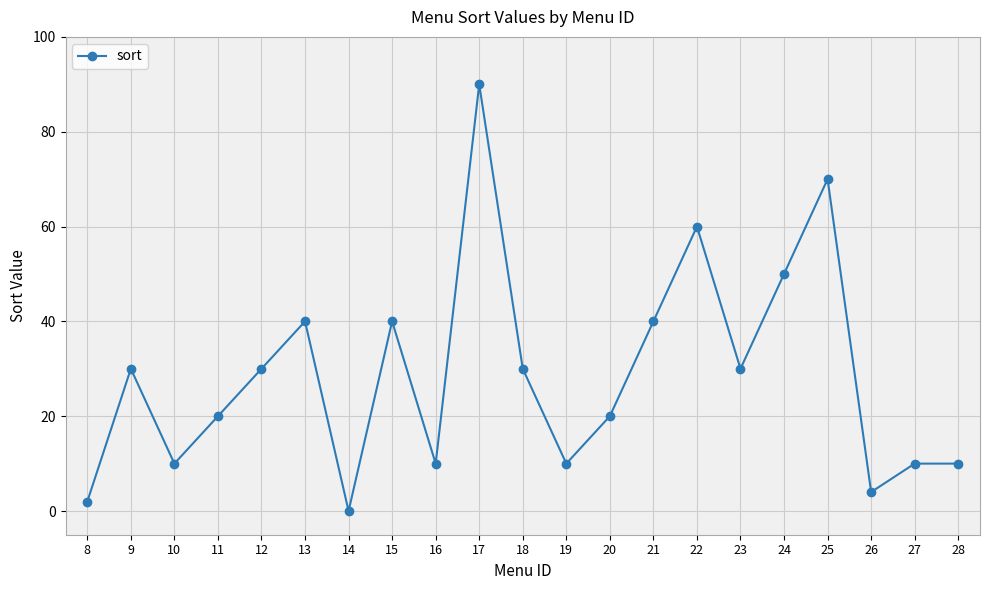

Which label corresponds to the largest value in the chart?

17